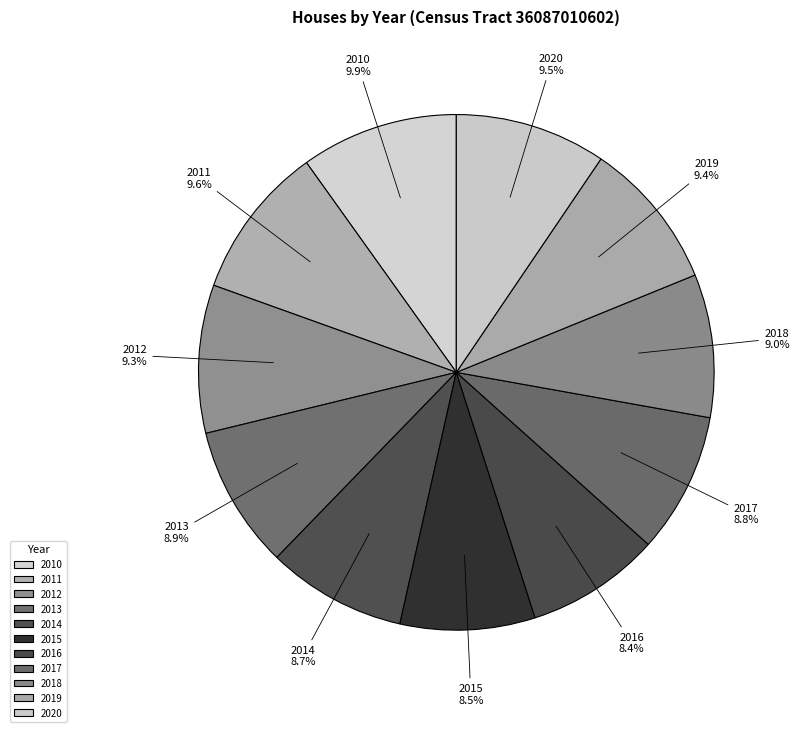

To the nearest percent, what is the combined percentage of 2017 and 2018?

18%